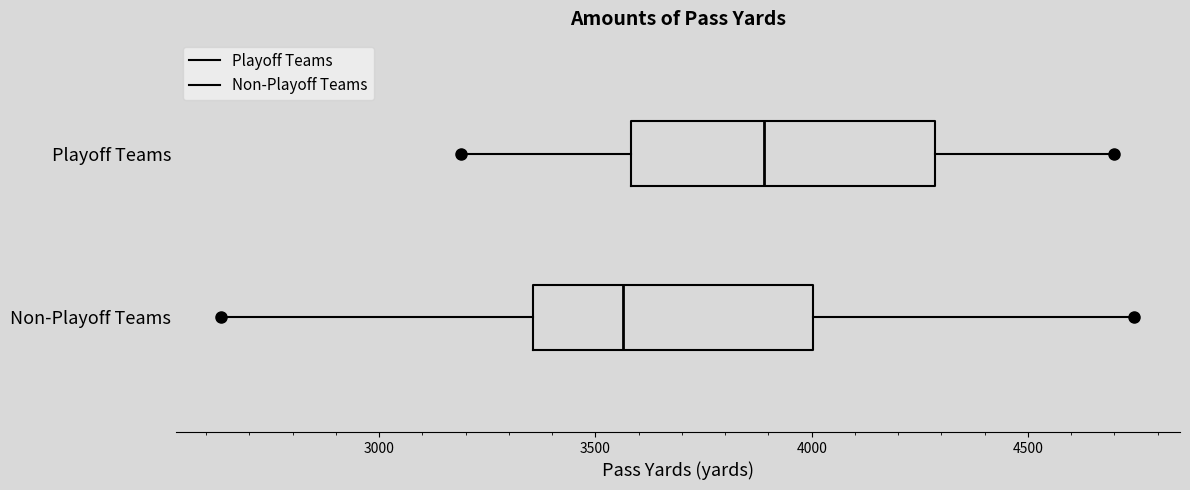

Where is the right edge of the box for Playoff Teams on the x-axis? The values are not printed on the chart, so give them approximately, as read against the axis.

4300